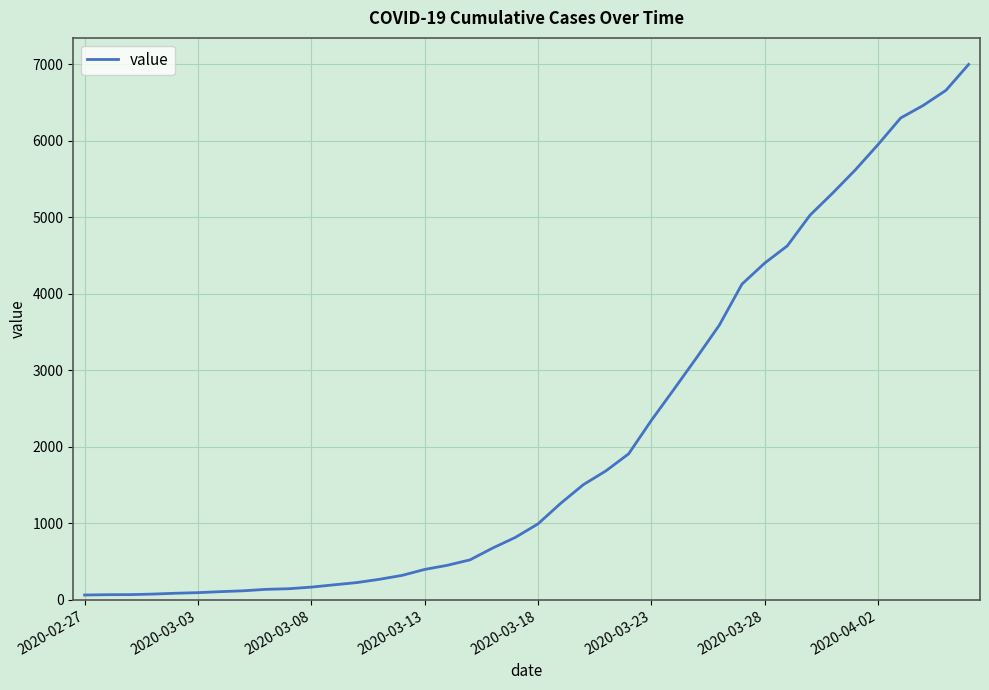

What is the maximum value shown in the chart?

6995